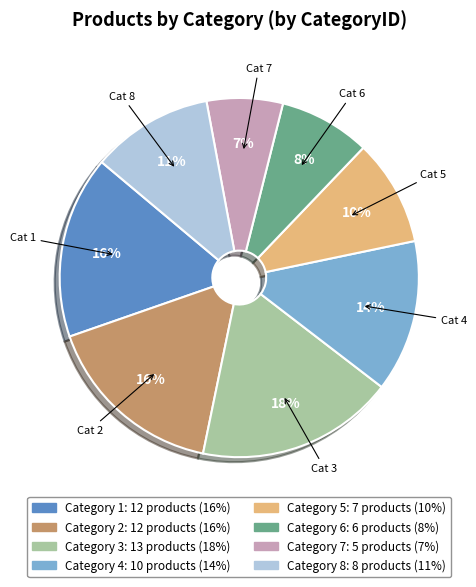

Is there any slice that represents more than half of the pie?

No